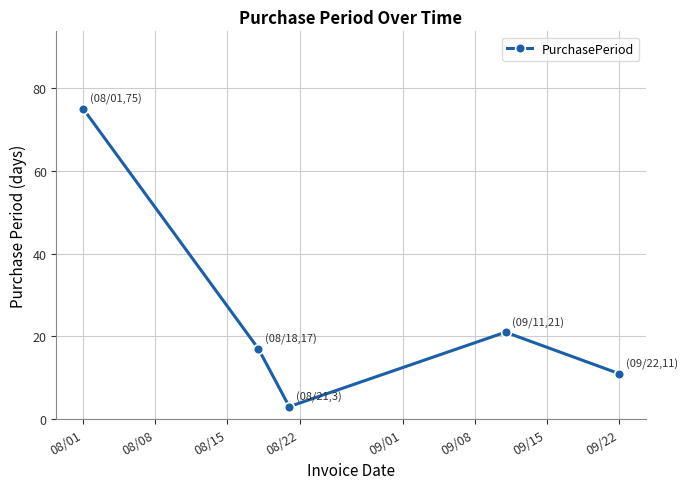

What is the difference between the maximum and minimum values?

72